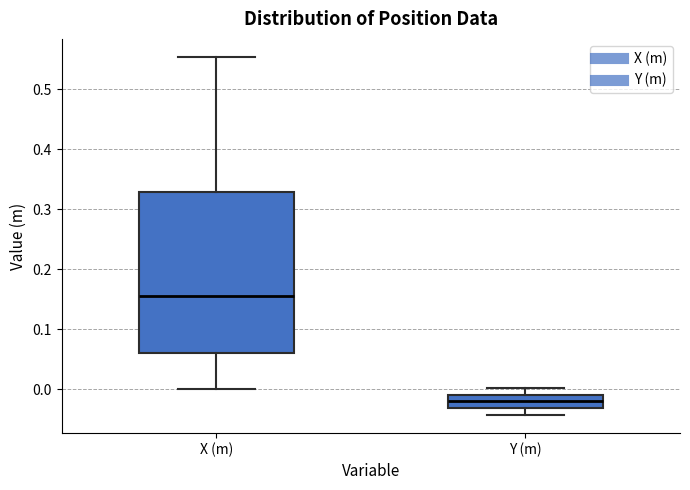

Which box is the tallest, from its lower edge to its upper edge?

X (m)